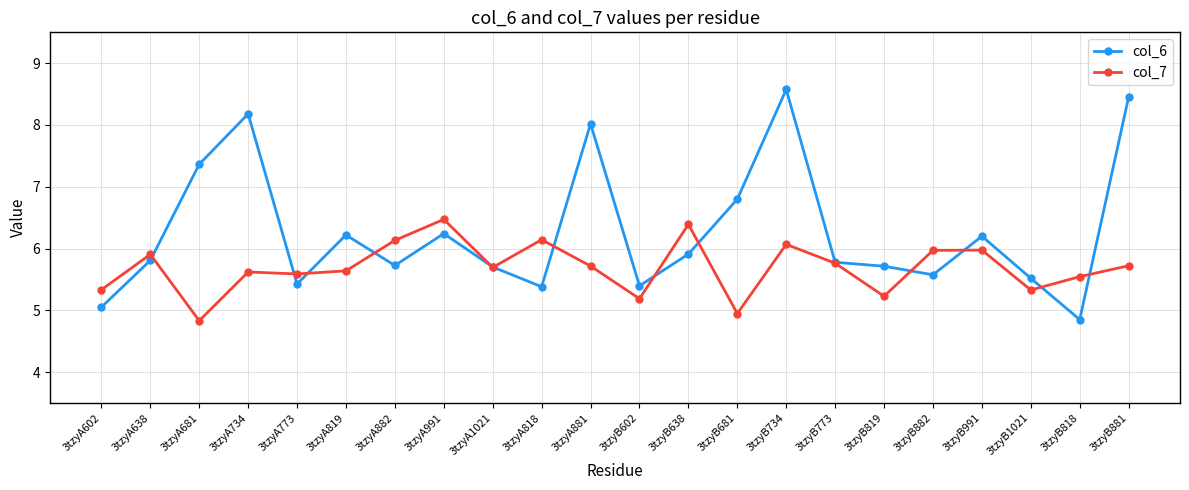

How many lines are shown in the chart?

2